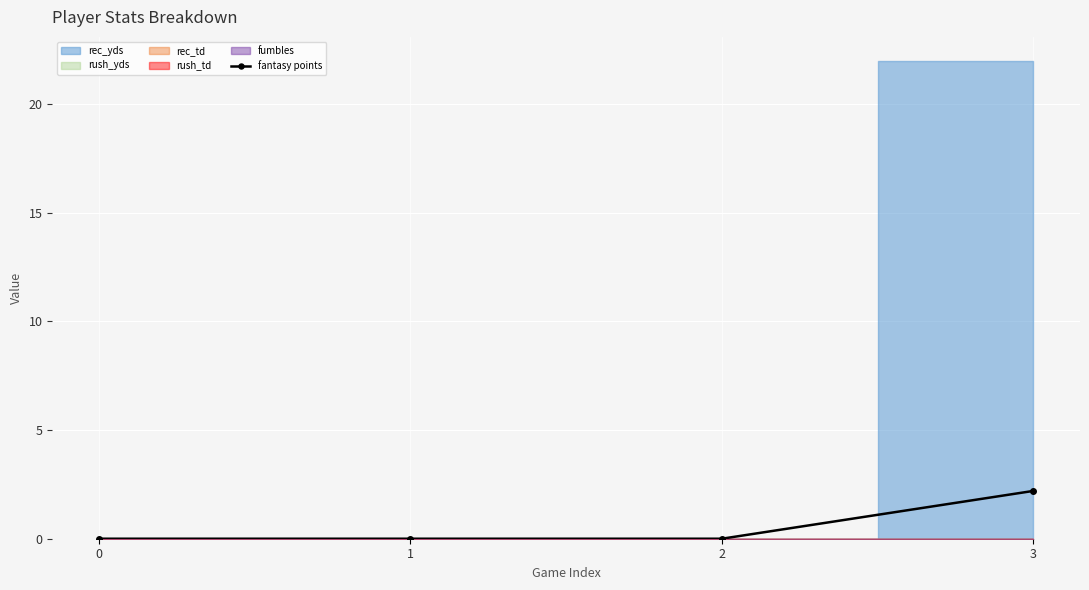

What is the difference between the maximum and minimum values?

2.2